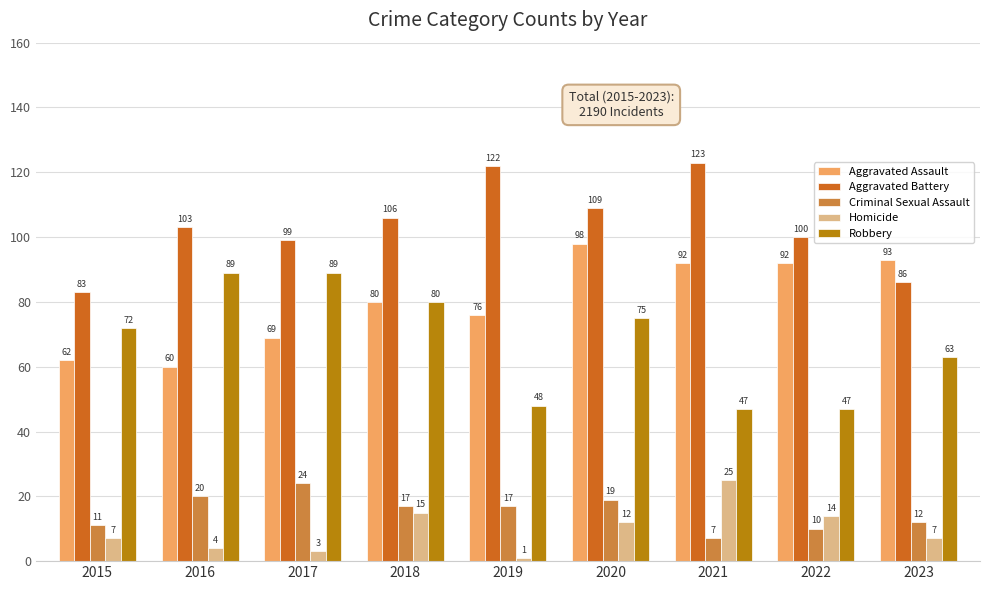

What is the sum of the Robbery values at 2023 and 2019?

111